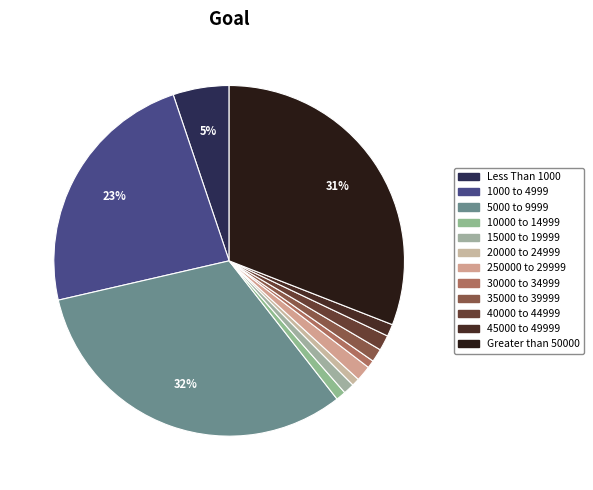

What is the total percentage of 35000 to 39999 and Less Than 1000?

6.4%